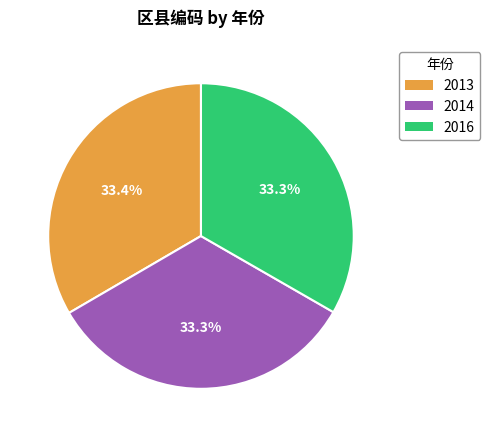

Approximately how many times larger is the value at 2016 compared to 2013?

1.0